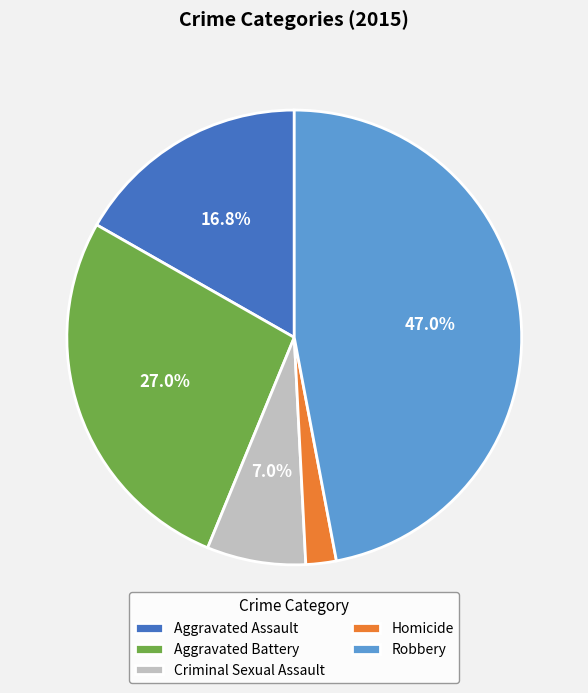

Rank the categories by value from highest to lowest.

Robbery, Aggravated Battery, Aggravated Assault, Criminal Sexual Assault, Homicide